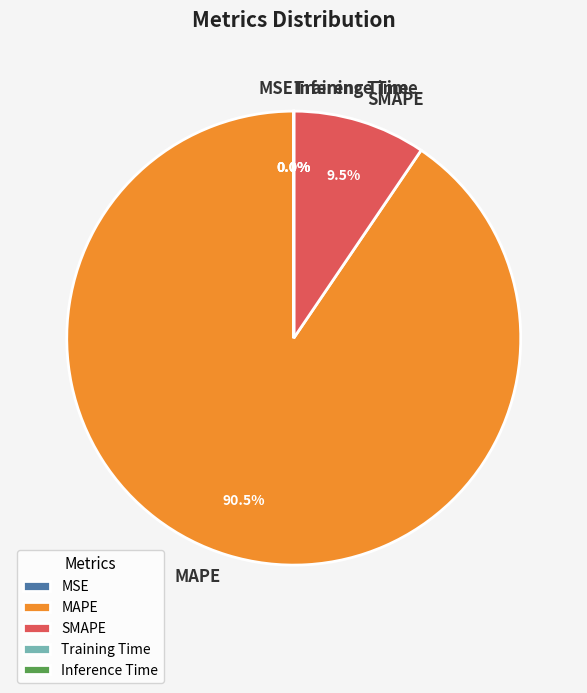

Is there a majority slice in this chart?

Yes